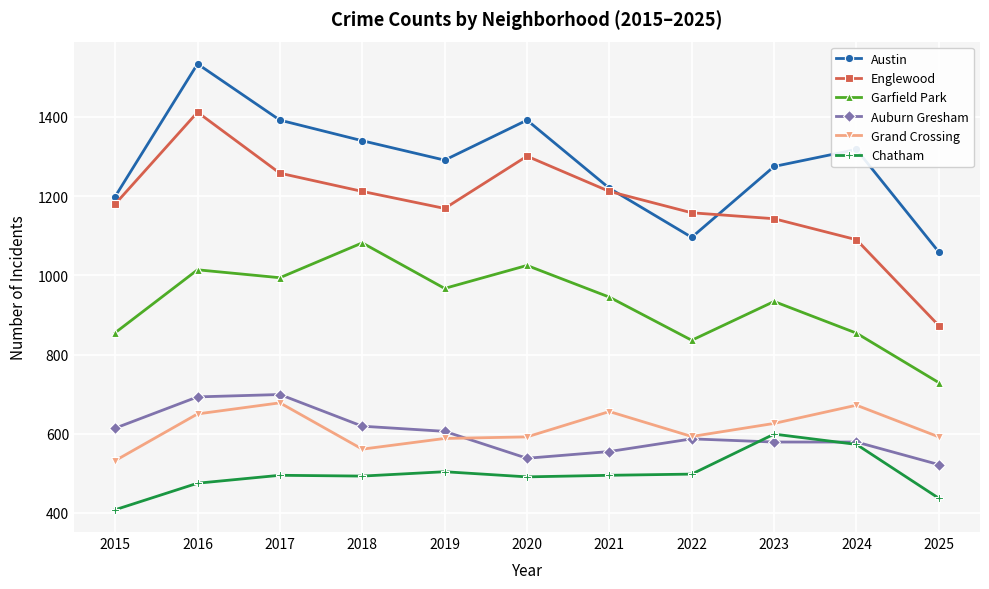

True or false: Chatham and Austin intersect in this chart.

False